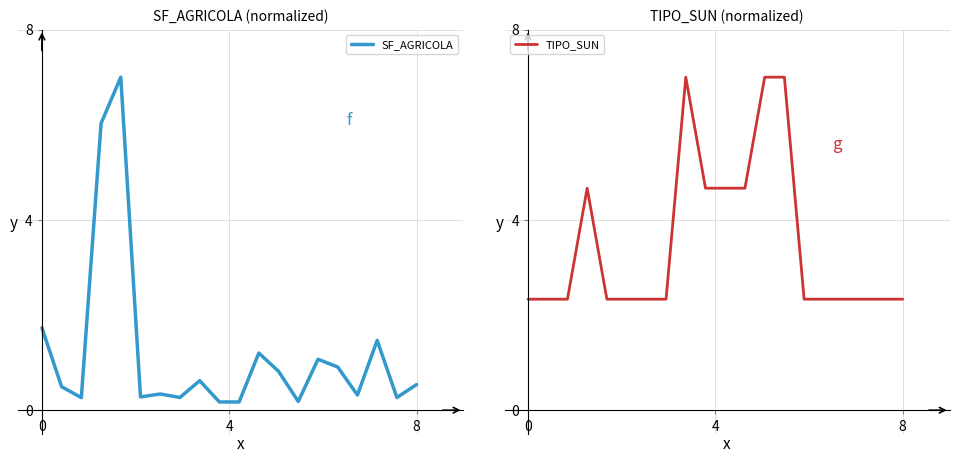

What is the greatest value displayed?

7.0